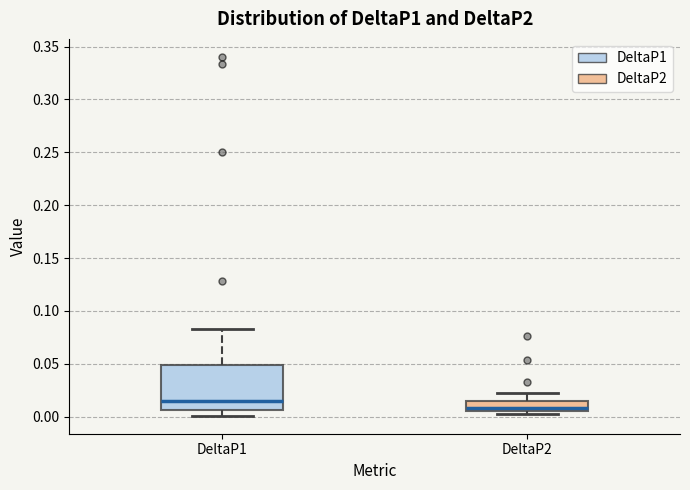

Which box is the tallest, from its lower edge to its upper edge?

DeltaP1